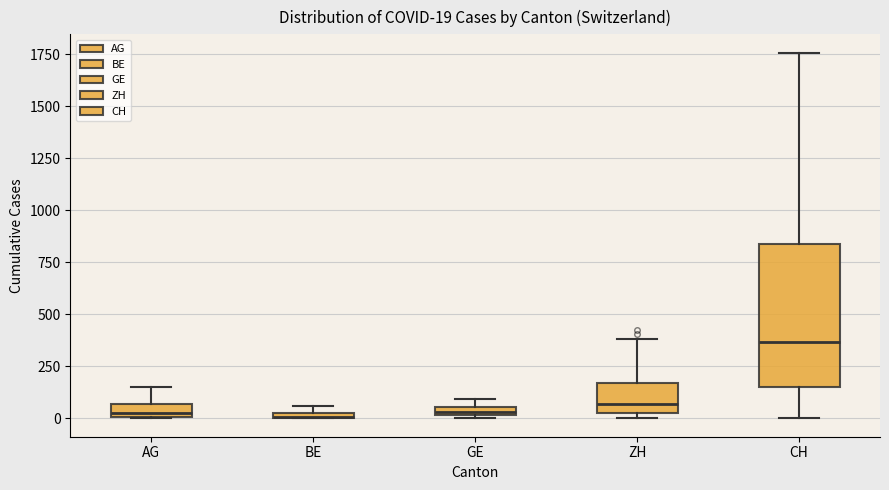

Which box is the tallest, from its lower edge to its upper edge?

CH